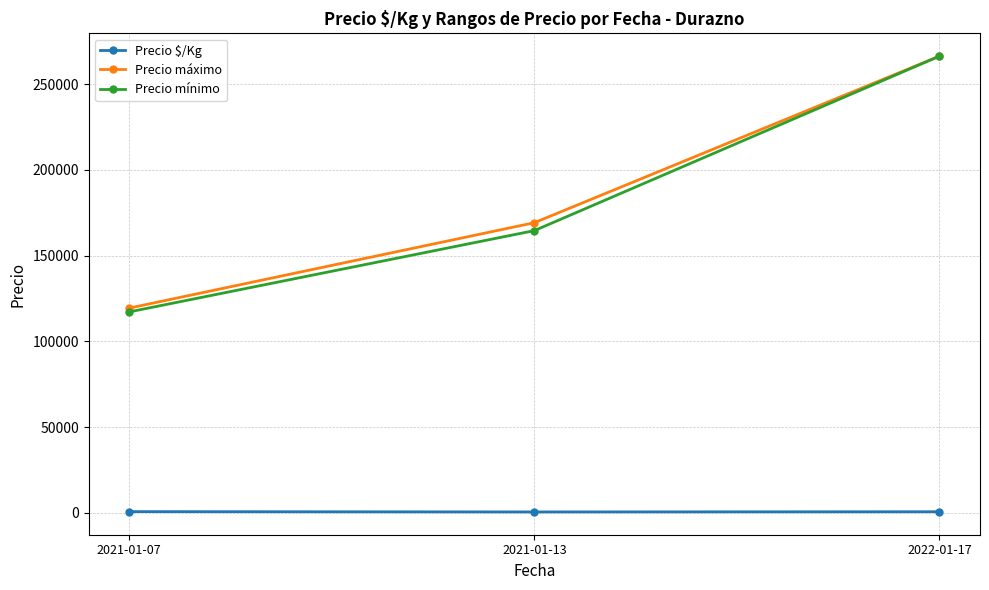

What is the value of the Precio $/Kg point at the 2nd from the left?

552.2